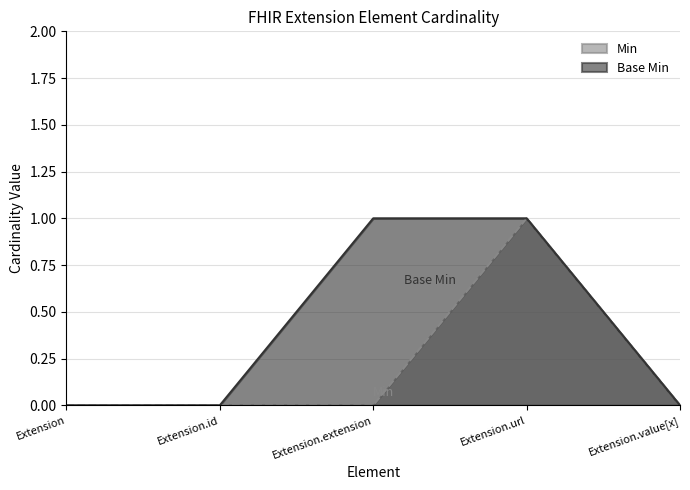

Reading left to right, what are all the values shown in this chart?

Min: Extension=0	Extension.id=0	Extension.extension=0	Extension.url=1	Extension.value[x]=0
Base Min: Extension=0	Extension.id=0	Extension.extension=1	Extension.url=1	Extension.value[x]=0